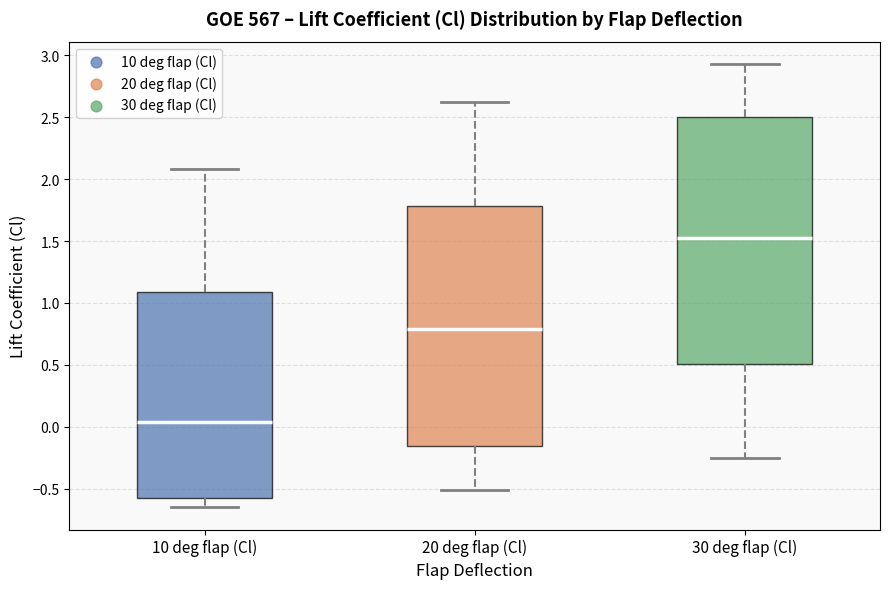

Which box has the highest median line?

30 deg flap (Cl)